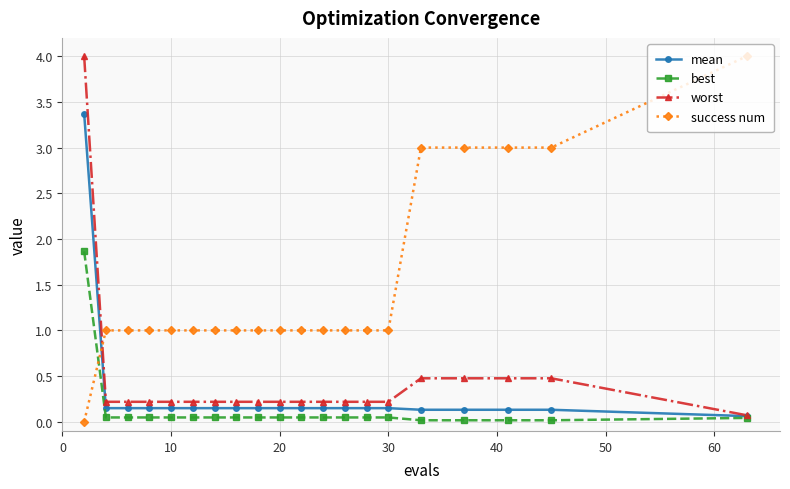

What is the maximum value for success num?

4.0